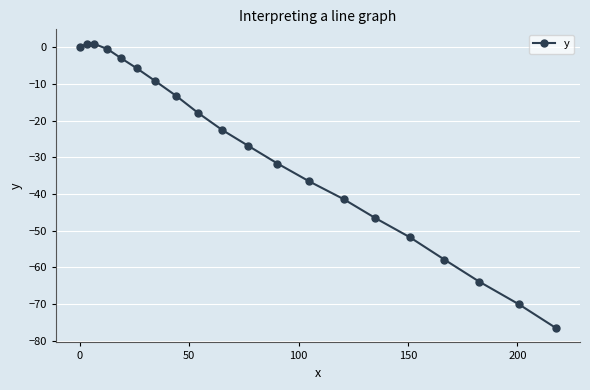

What is the minimum value shown in the chart?

-76.6